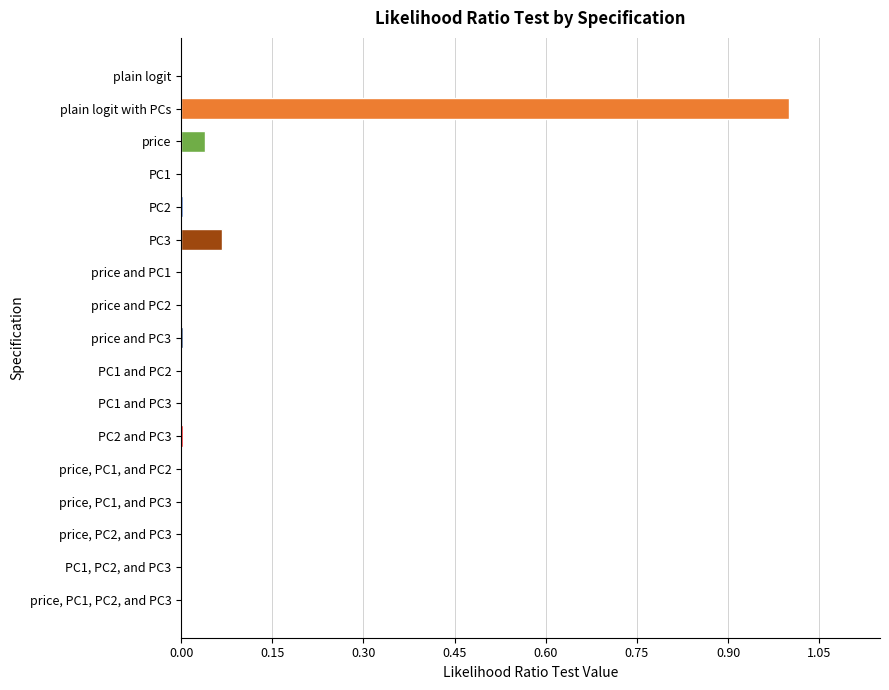

True or false: the data shows 0.5 at plain logit.

False